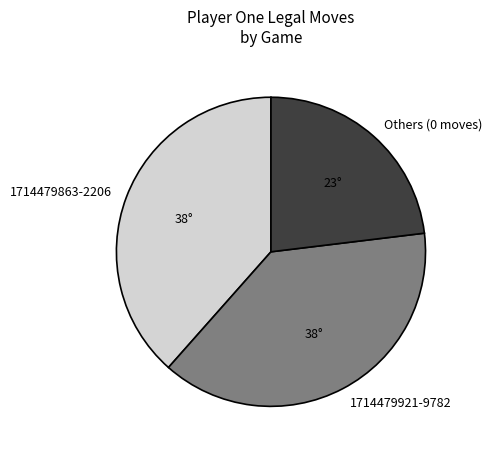

Is there any slice that represents more than half of the pie?

No